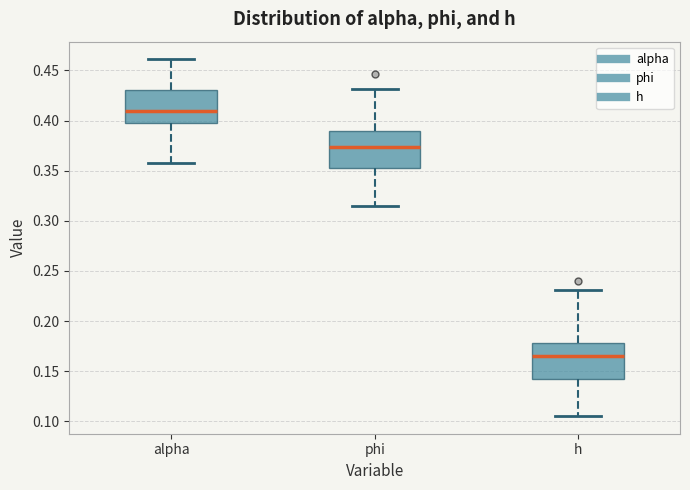

Reading left to right, read every box against the y-axis: the position of its median line, the range the box covers, and the ends of its whiskers. The values are not printed on the chart, so give them approximately, as read against the axis.

alpha: median 0.410, box 0.400 to 0.430, whiskers 0.355 to 0.460
phi: median 0.375, box 0.350 to 0.390, whiskers 0.315 to 0.430
h: median 0.165, box 0.140 to 0.180, whiskers 0.105 to 0.230